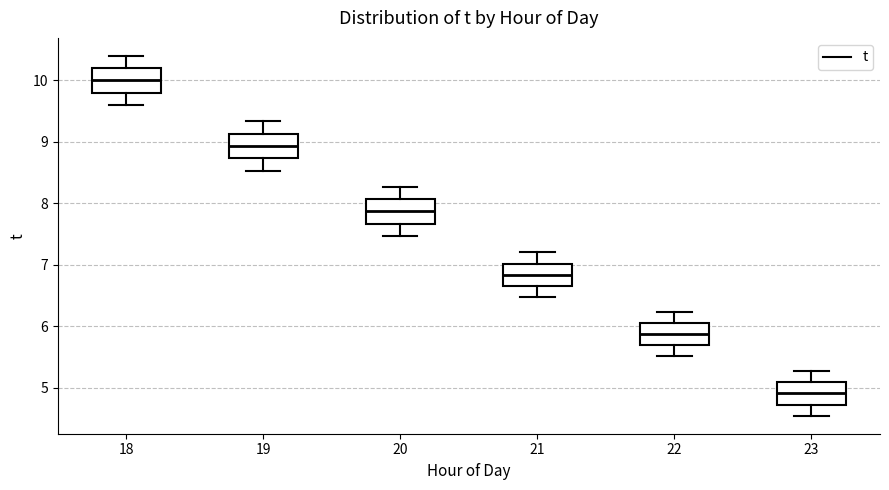

Where is the upper edge of the box at x = 22 on the y-axis? The values are not printed on the chart, so give them approximately, as read against the axis.

6.1